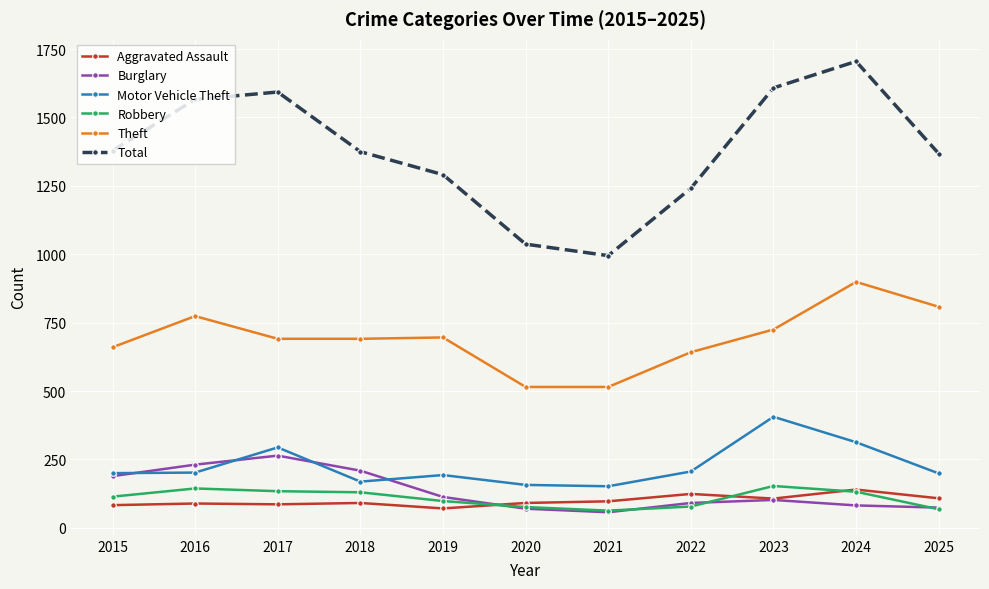

What is the approximate value of Theft at 2022?

642